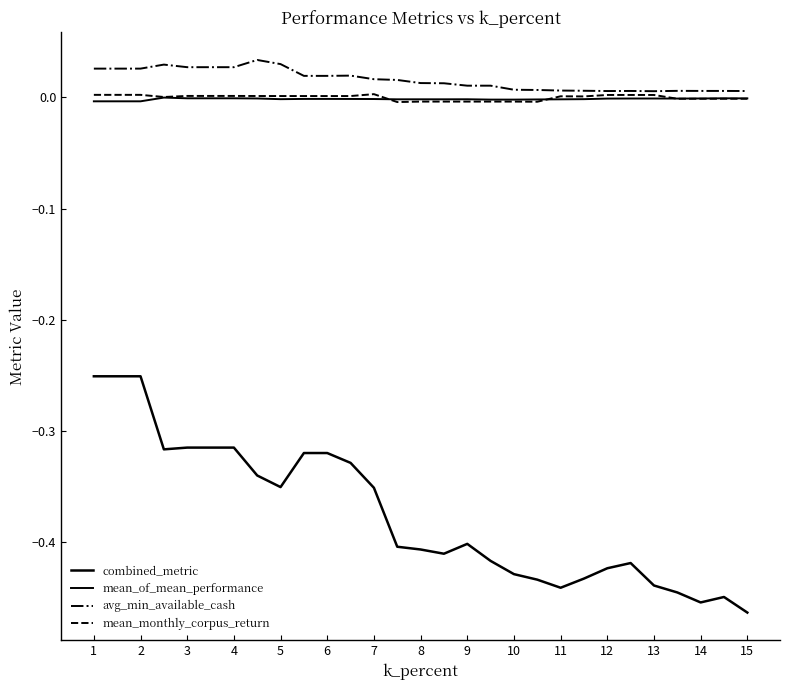

How many lines are shown in the chart?

4